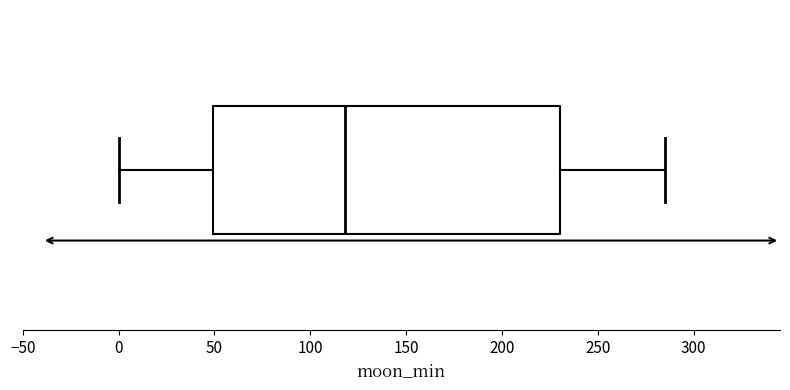

Read this box plot against the x-axis: the position of the median line, the range covered by the box, and the ends of both whiskers. The values are not printed on the chart, so give them approximately, as read against the axis.

median 120, box 50 to 230, whiskers 0 to 285